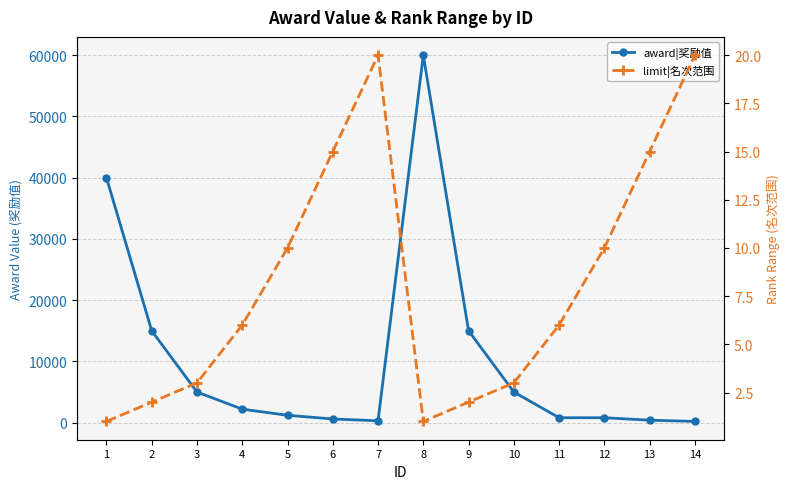

Rank the series by their maximum value, from highest to lowest.

award|奖励值, limit|名次范围